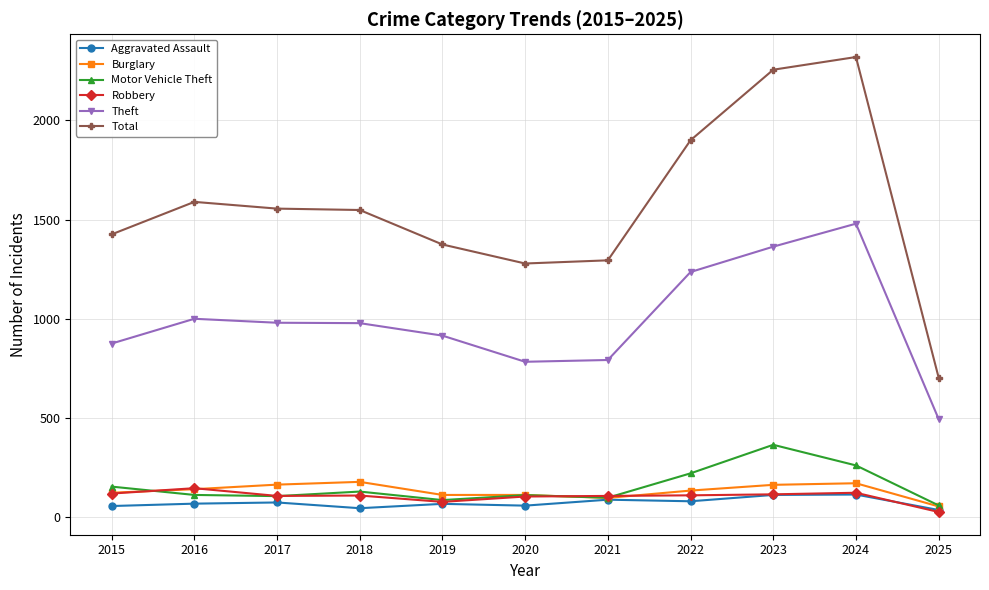

Is this an area chart (filled region under the line)?

No